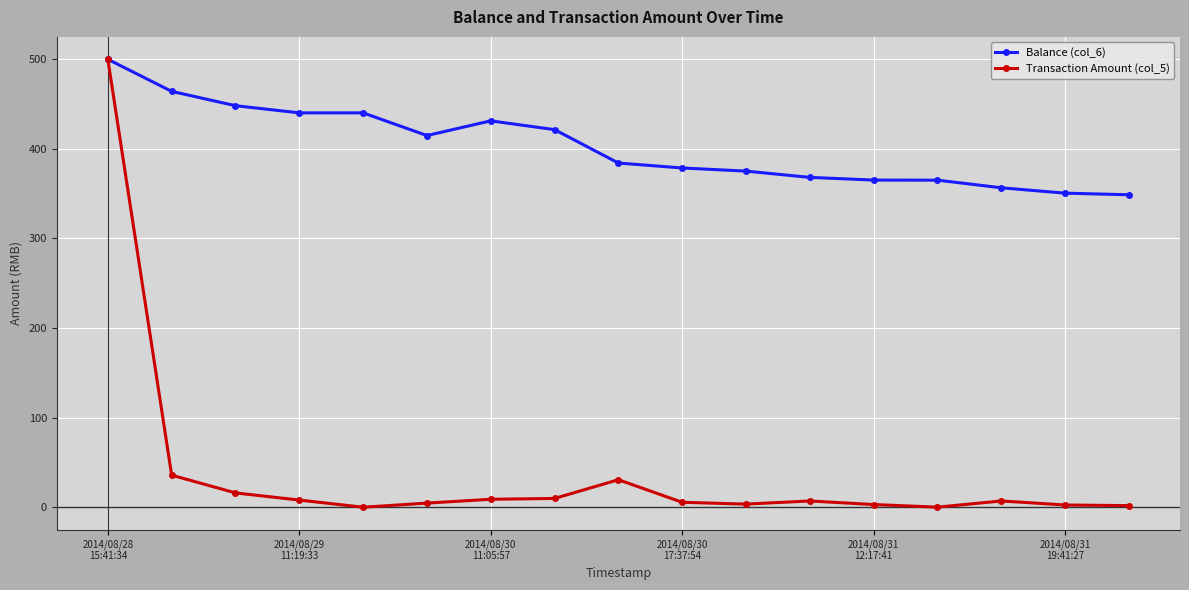

In Balance (col_6), how many points are higher than both neighbors (excluding endpoints)?

1